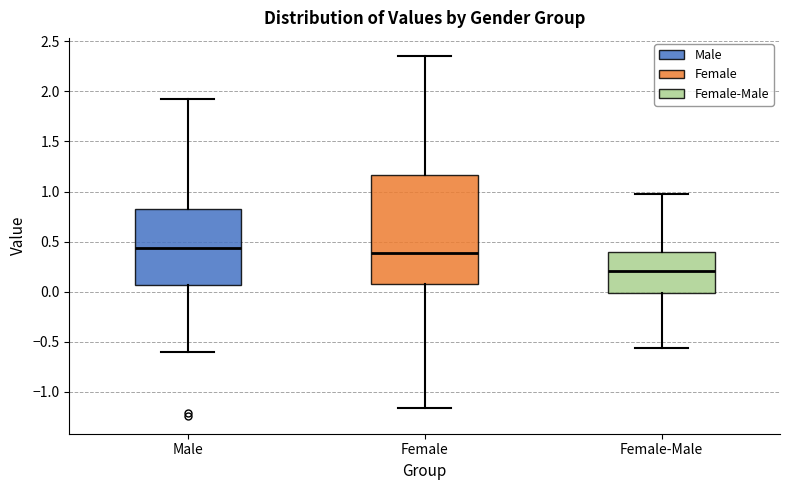

Where does the median line of the box for Female sit on the y-axis? The values are not printed on the chart, so give them approximately, as read against the axis.

0.40